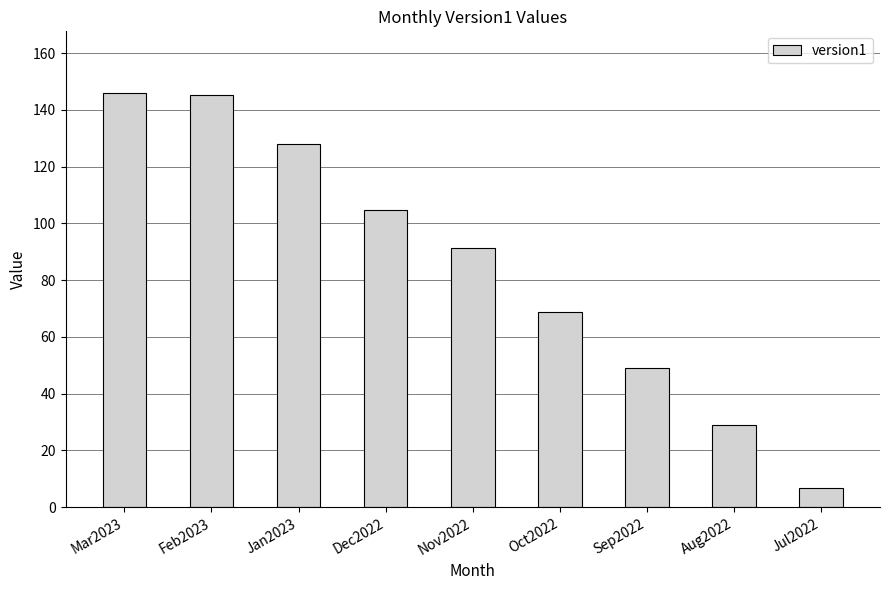

Which label corresponds to the smallest value in the chart?

Jul2022